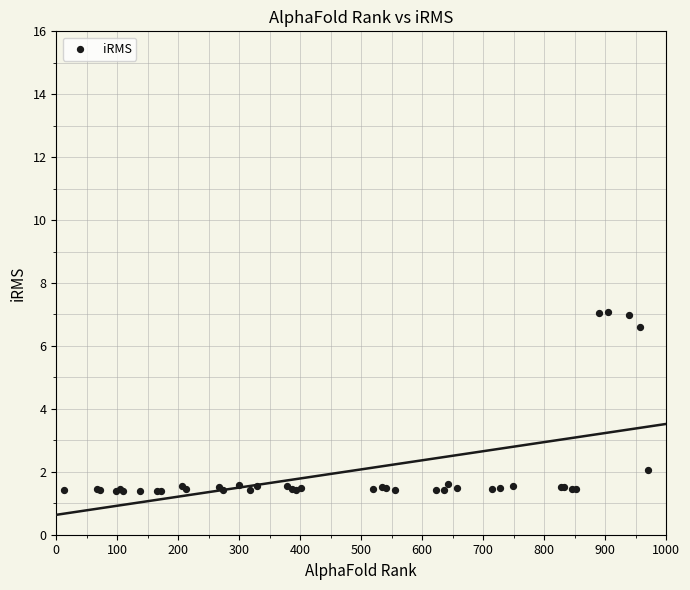

What Y value in the scatter plot is closest to 4?

2.1